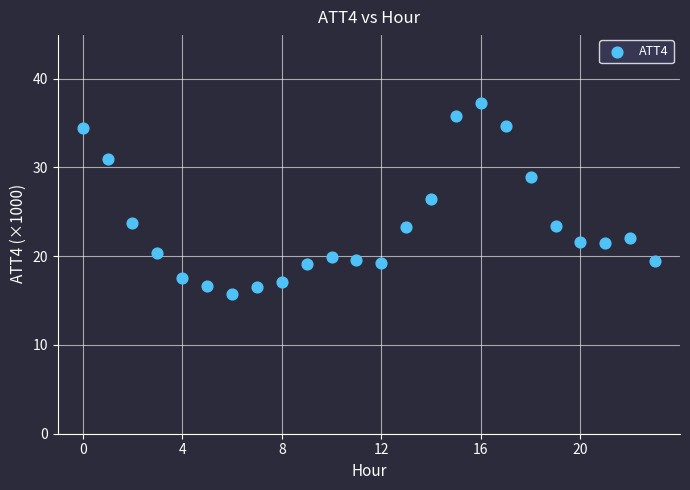

What is the range of Y values (max minus min)?

21.5